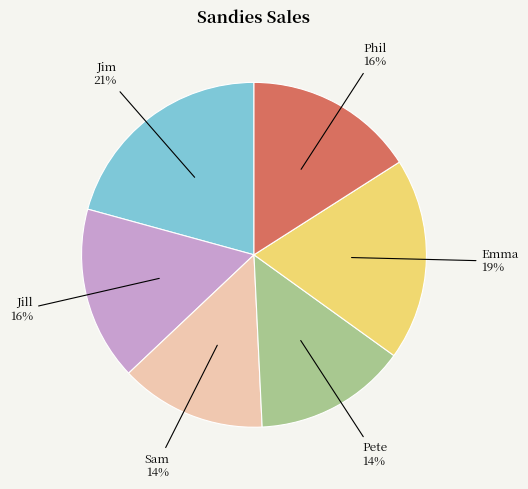

Count the number of slices in the pie.

6